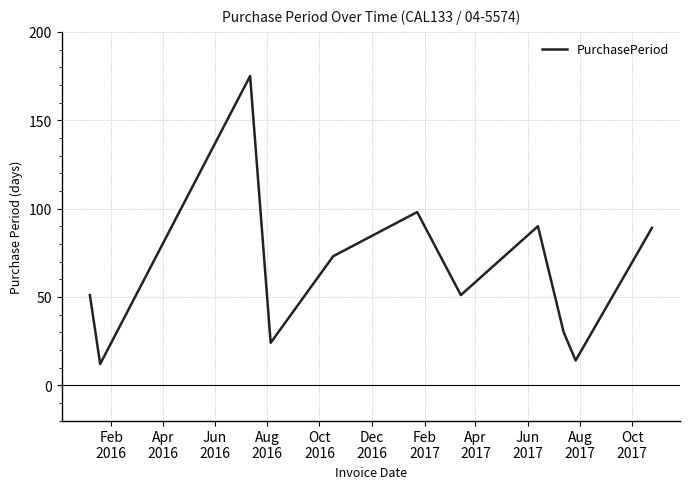

What is the greatest value displayed?

175